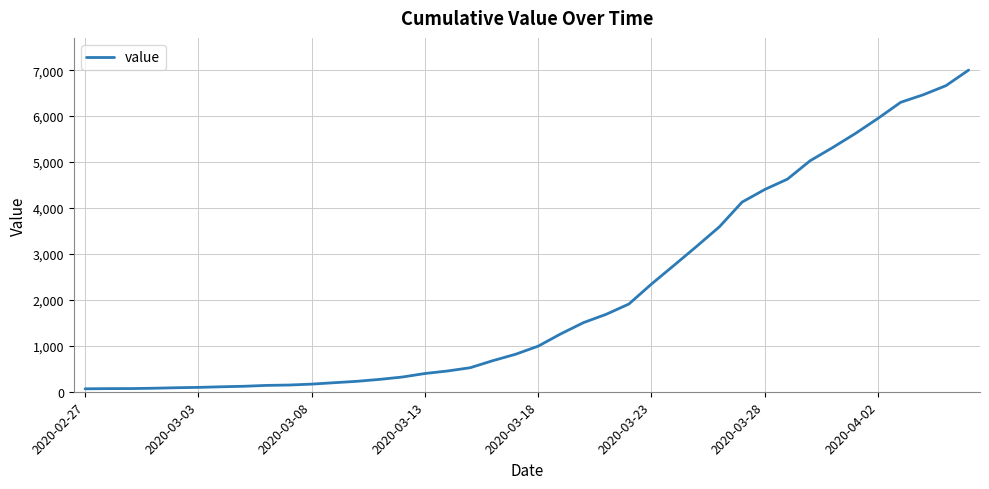

What is the greatest value displayed?

7003